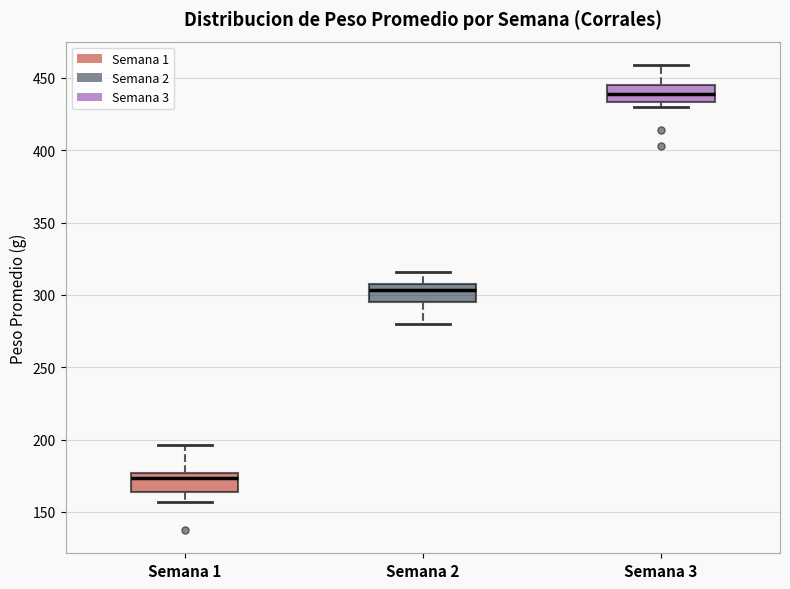

Which box has the highest median line?

Semana 3